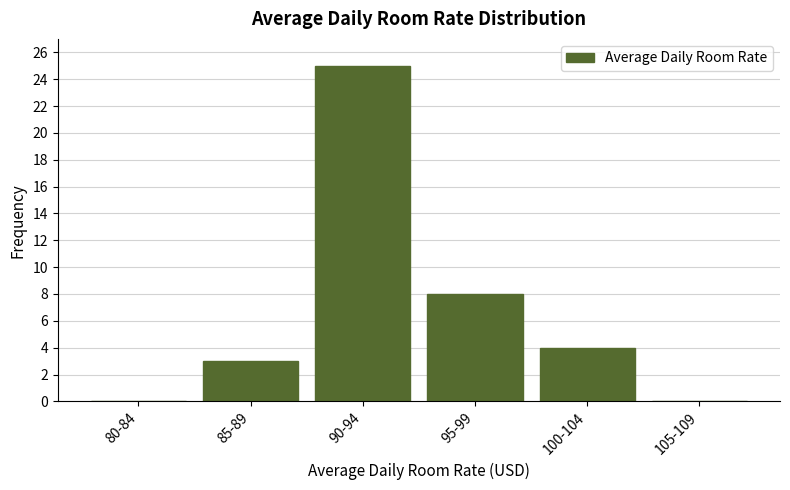

Reading right to left, transcribe all the data shown in this chart.

105-109=0	100-104=4	95-99=8	90-94=25	85-89=3	80-84=0